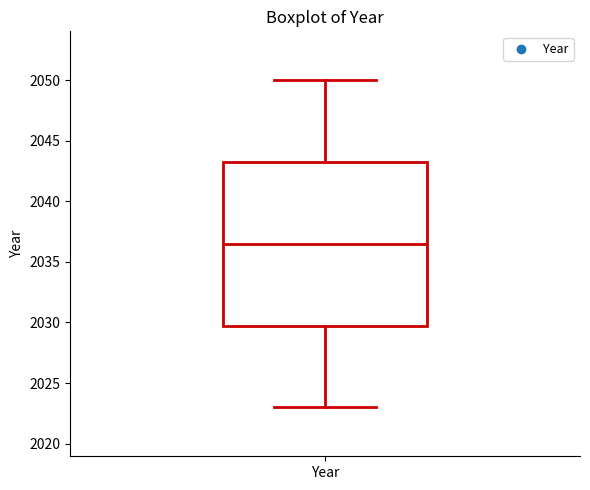

Where is the lower edge of the box for Year on the y-axis? The values are not printed on the chart, so give them approximately, as read against the axis.

2030.0